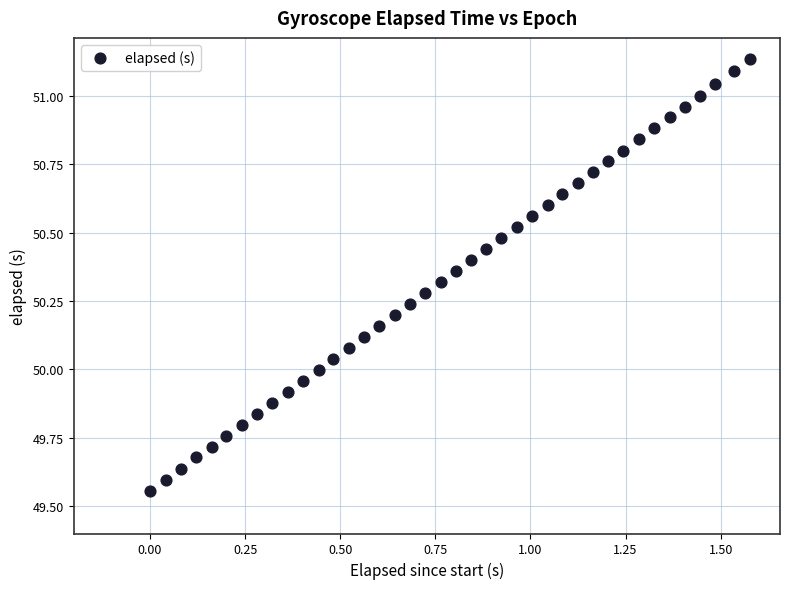

What is the range of Y values (max minus min)?

1.6